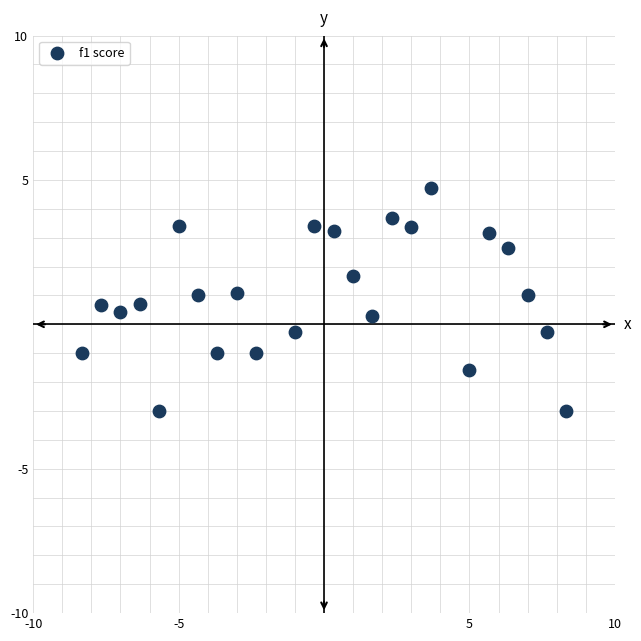

What is the range of Y values (max minus min)?

7.7